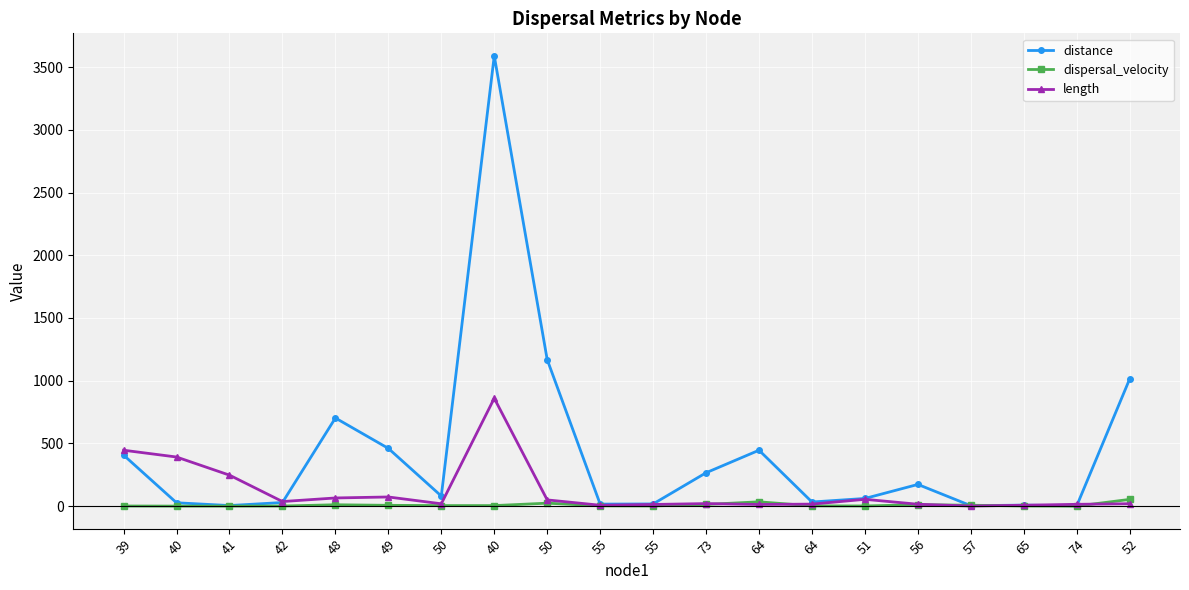

Reading left to right, extract all data points from this chart.

distance: 39=406.8	40=26.7	41=4.5	42=28.7	48=702.6	49=460.2	50=80.4	40=3590.1	50=1168.1	55=16.0	55=17.3	73=266.0	64=445.6	64=32.7	51=61.0	56=172.9	57=3.5	65=7.9	74=2.6	52=1014.3
dispersal_velocity: 39=0.9	40=0.1	41=0.0	42=0.8	48=10.8	49=6.3	50=4.3	40=4.2	50=23.6	55=2.3	55=1.3	73=13.2	64=34.3	64=2.1	51=1.1	56=11.5	57=7.1	65=1.1	74=0.2	52=53.6
length: 39=445.7	40=391.5	41=246.9	42=36.5	48=65.0	49=72.9	50=18.6	40=859.9	50=49.6	55=7.0	55=13.2	73=20.2	64=13.0	64=16.0	51=54.2	56=15.0	57=0.5	65=7.1	74=14.3	52=18.9